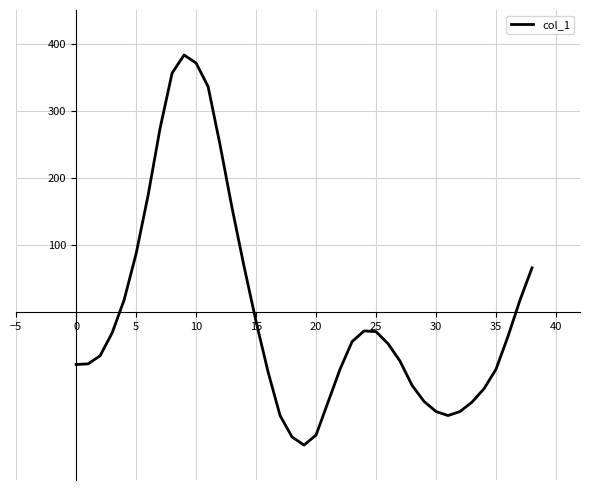

What is the smallest value displayed?

-198